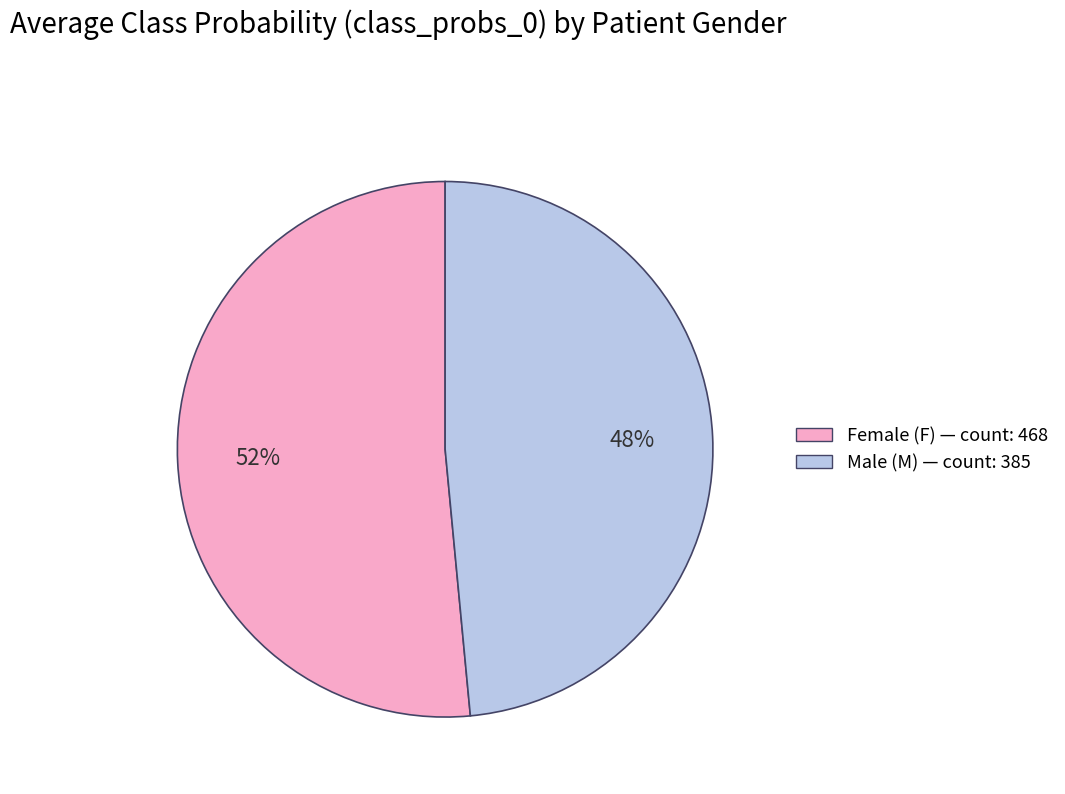

To the nearest percent, what is the average slice percentage?

50%